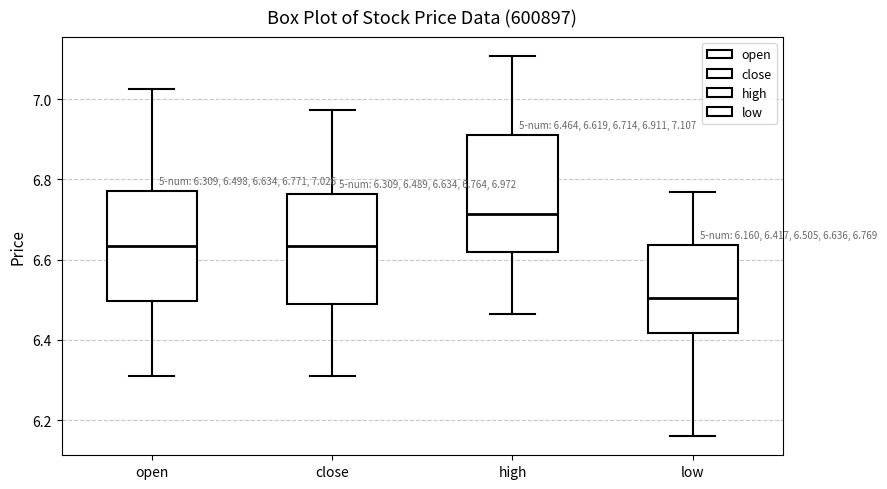

Which box's median line is the lowest?

low